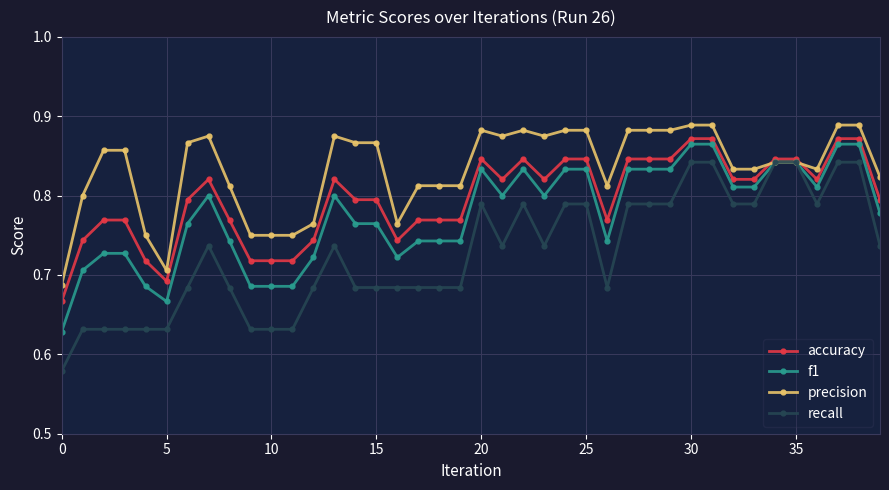

Which series has the largest total across all categories?

precision